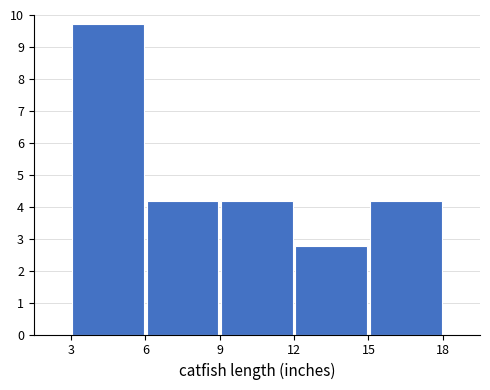

What is the height of the bar covering 15 to 18 on the x-axis? The values are not printed on the chart, so give them approximately, as read against the axis.

4.2